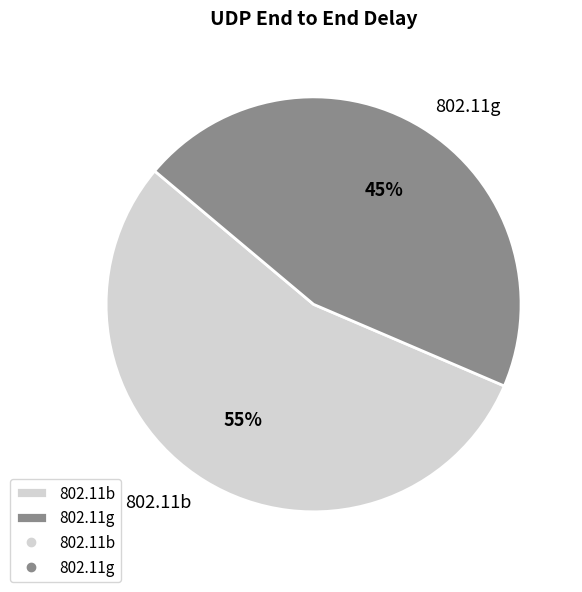

What is the ratio of the value at 802.11g to the value at 802.11b?

0.8